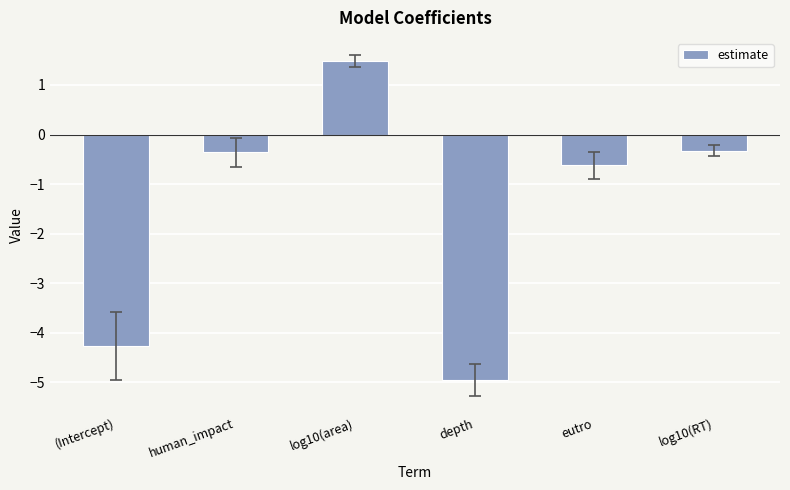

What is the average value?

-1.5